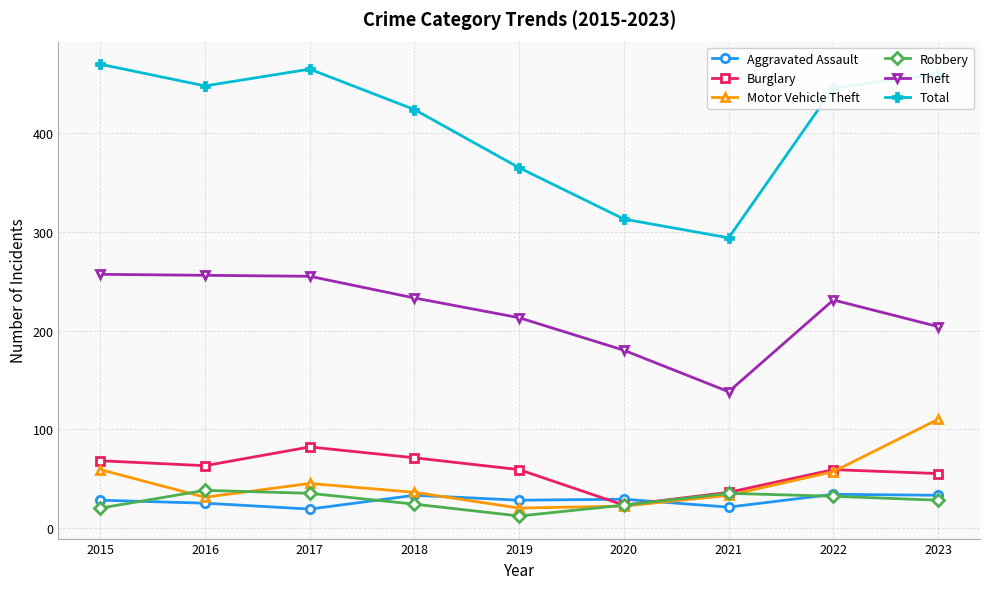

Is the value of Motor Vehicle Theft at 2015 greater than the value of Theft at 2020?

No